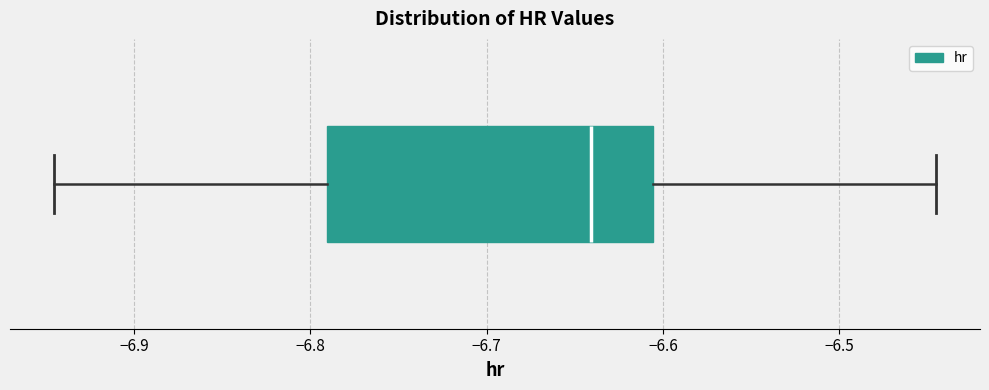

Where is the right edge of the box on the x-axis? The values are not printed on the chart, so give them approximately, as read against the axis.

-6.61